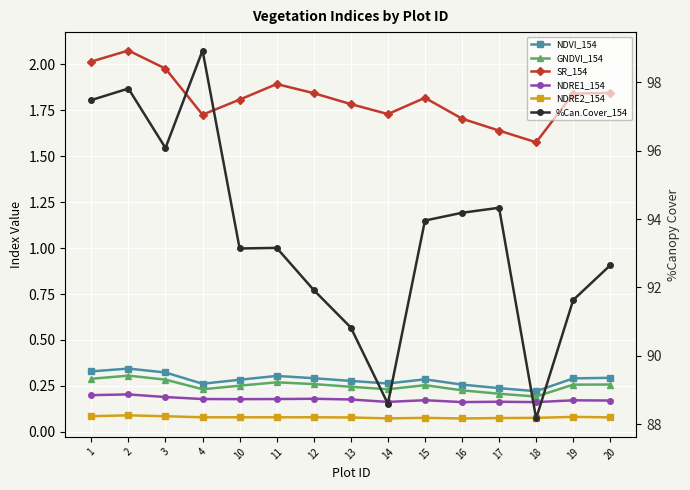

What is the value of the NDRE2_154 point at the 6th from the left?

0.1